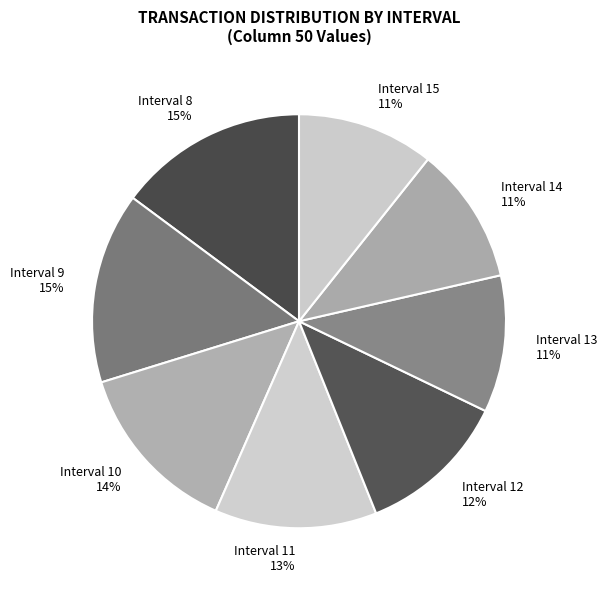

What percentage is the Interval 9 slice, to the nearest percent?

15%